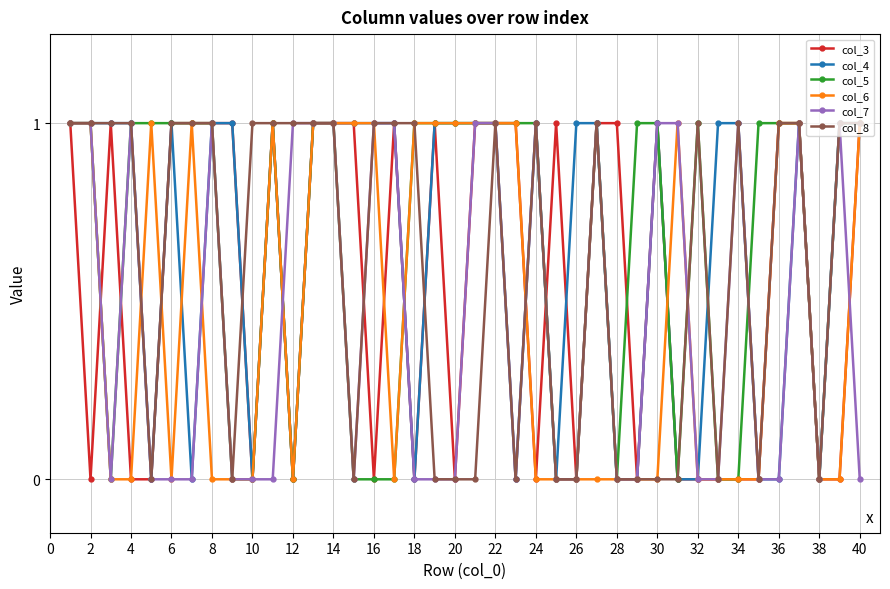

True or false: col_6 has more than 1 points higher than both neighbors.

True